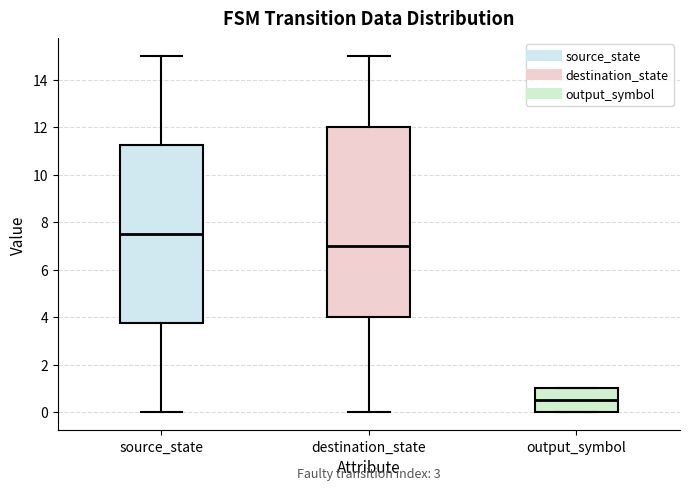

Which box's median line is the lowest?

output_symbol